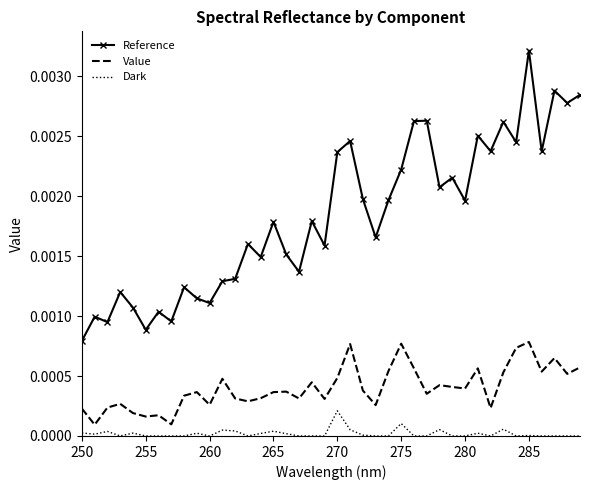

True or false: Dark and Reference intersect in this chart.

False